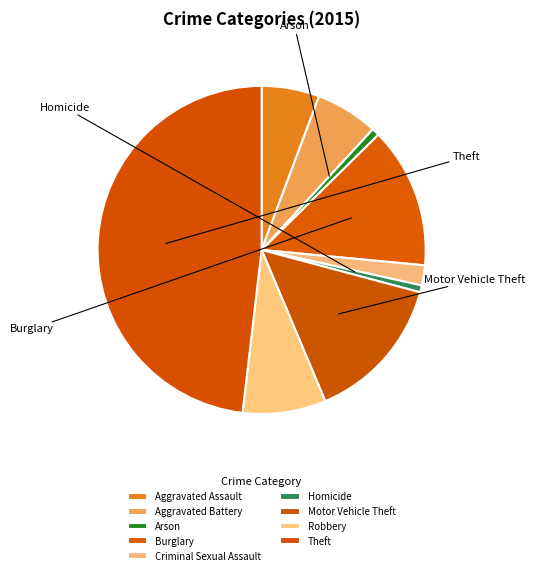

To the nearest percent, what is the average slice percentage?

11%